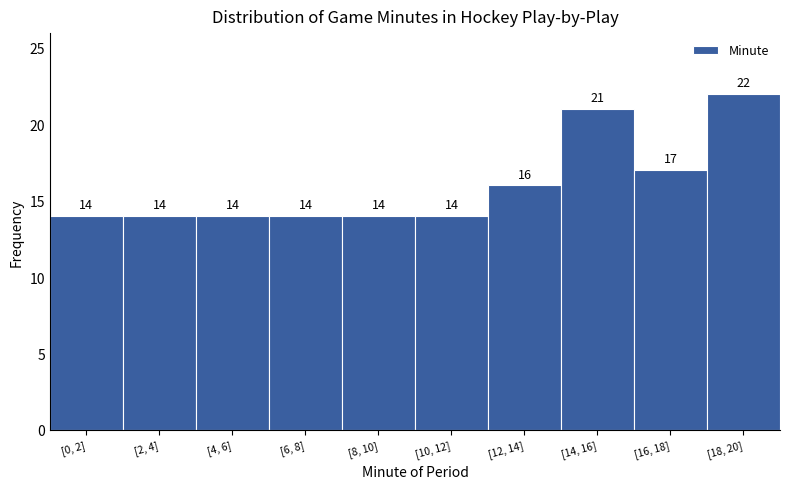

Reading right to left, extract all data points from this chart.

22	17	21	16	14	14	14	14	14	14